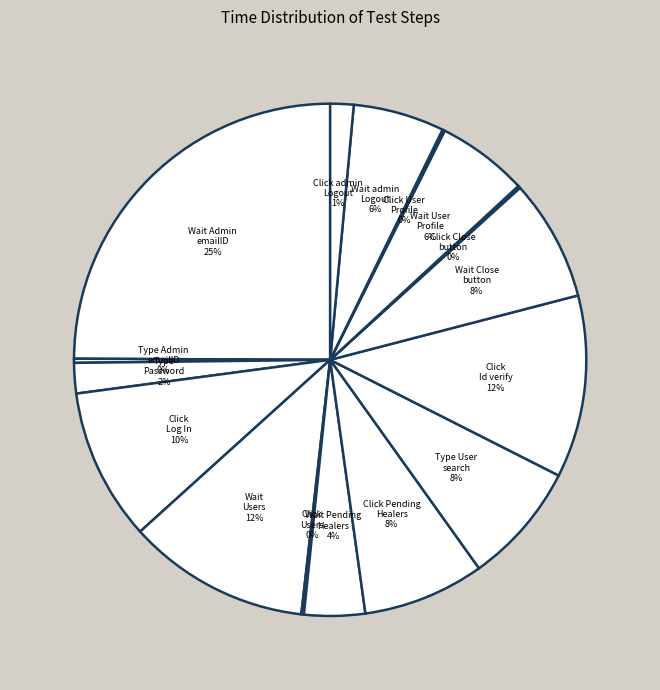

Which category has the biggest portion of the pie?

Wait Admin emailID